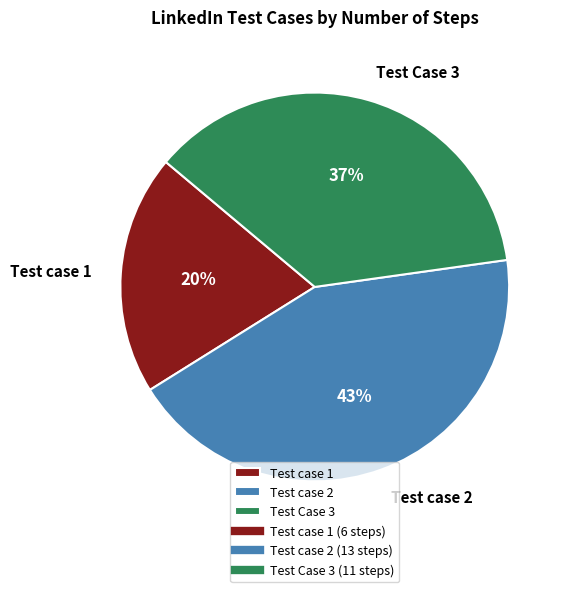

Does Test case 2 account for over 50% of the chart?

No